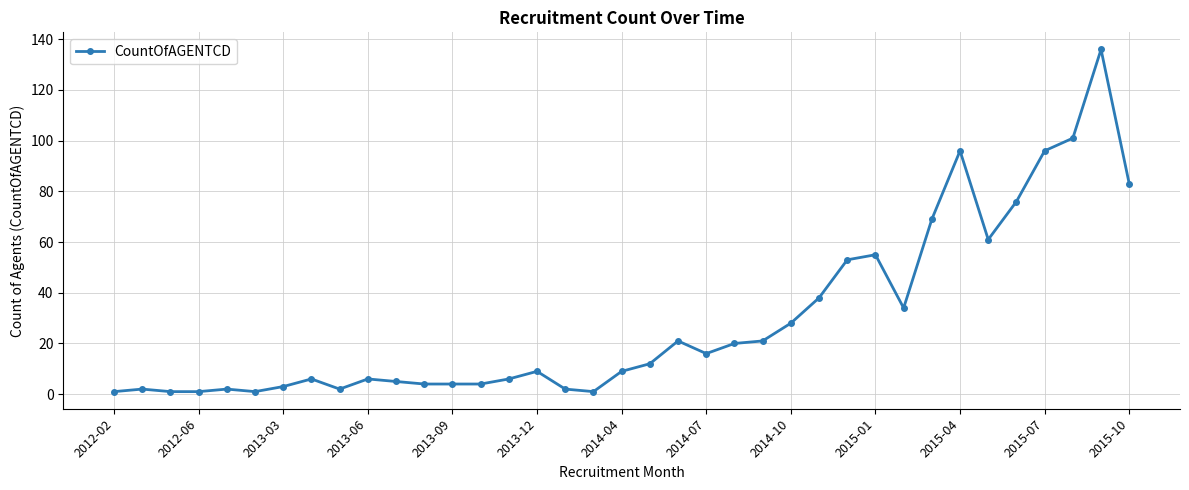

True or false: there are more than 0 points higher than both neighbors.

True